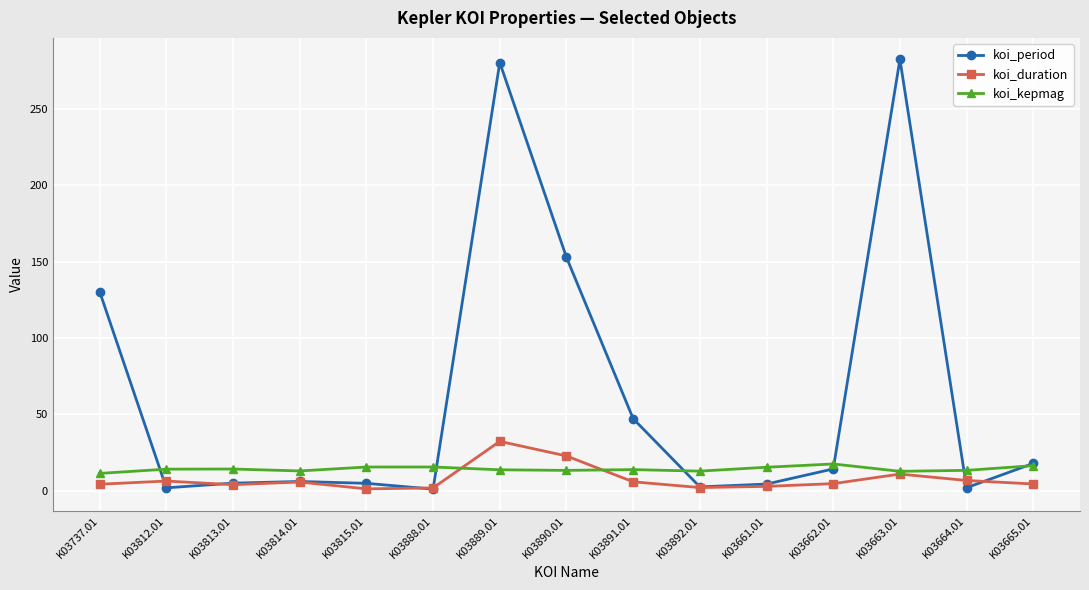

True or false: koi_period has more than 1 points higher than both neighbors.

True